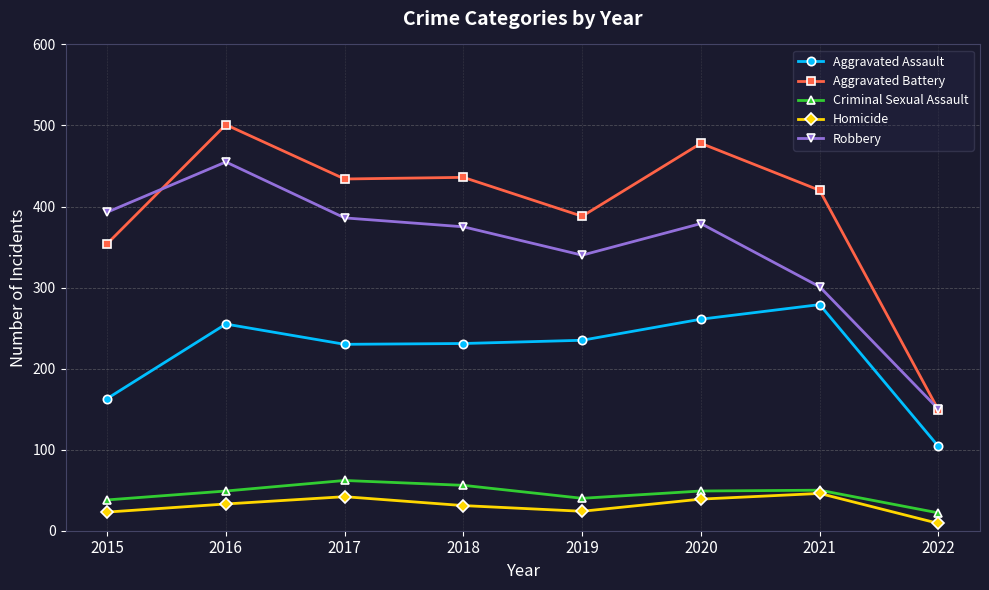

What is the value of the Homicide point at the 4th from the left?

31